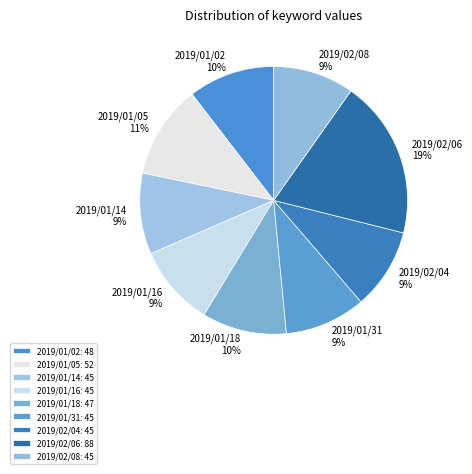

Approximately how many times larger is the value at 2019/01/18 compared to 2019/01/14?

1.0